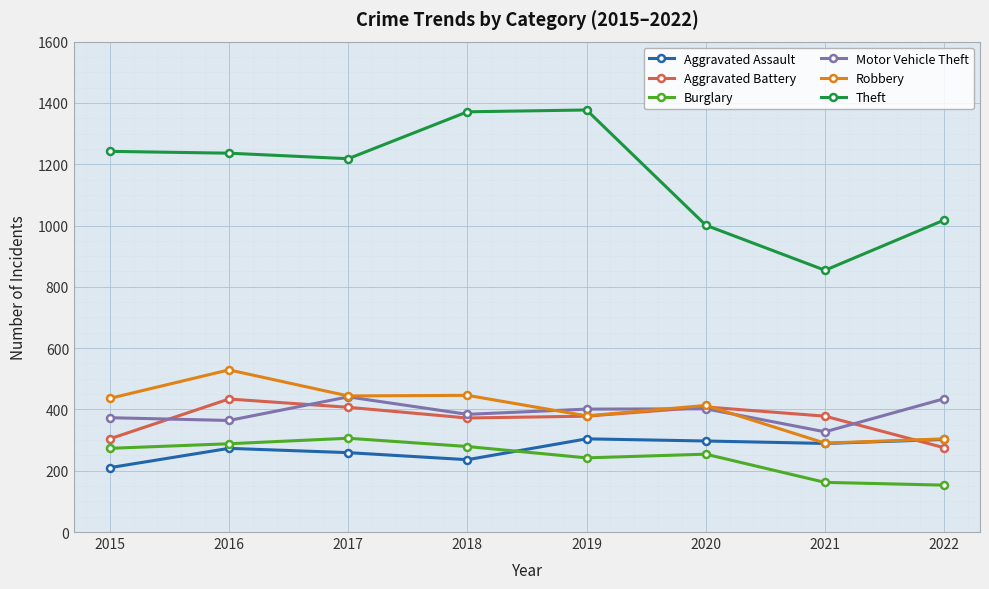

The Burglary series shows 455 at 2020. True or false?

False